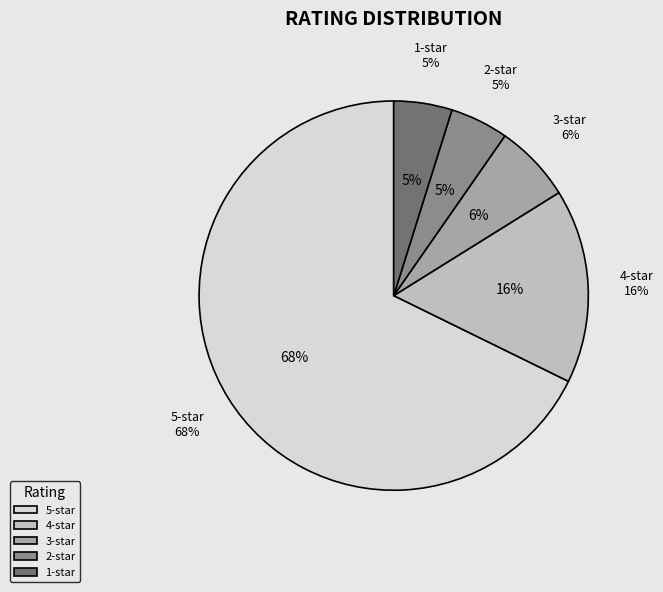

To the nearest percent, what is the difference between the largest and smallest slice percentages?

63%